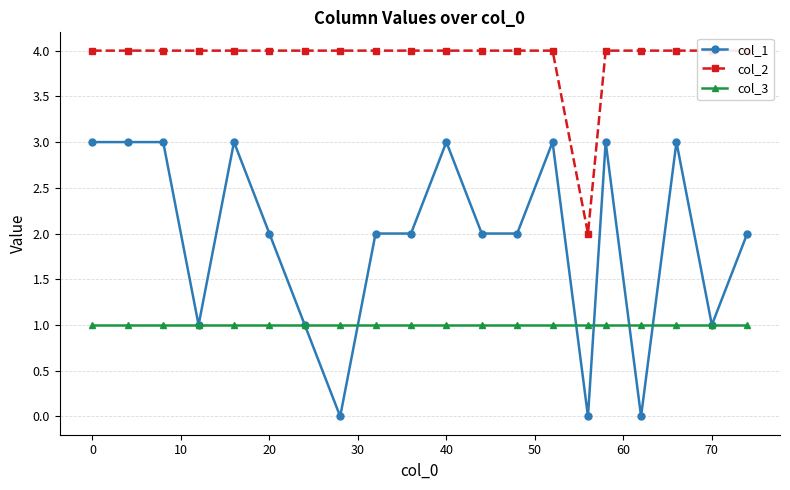

Reading left to right, transcribe all the data shown in this chart.

col_1: 3	3	3	1	3	2	1	0	2	2	3	2	2	3	0	3	0	3	1	2
col_2: 4	4	4	4	4	4	4	4	4	4	4	4	4	4	2	4	4	4	4	4
col_3: 1	1	1	1	1	1	1	1	1	1	1	1	1	1	1	1	1	1	1	1